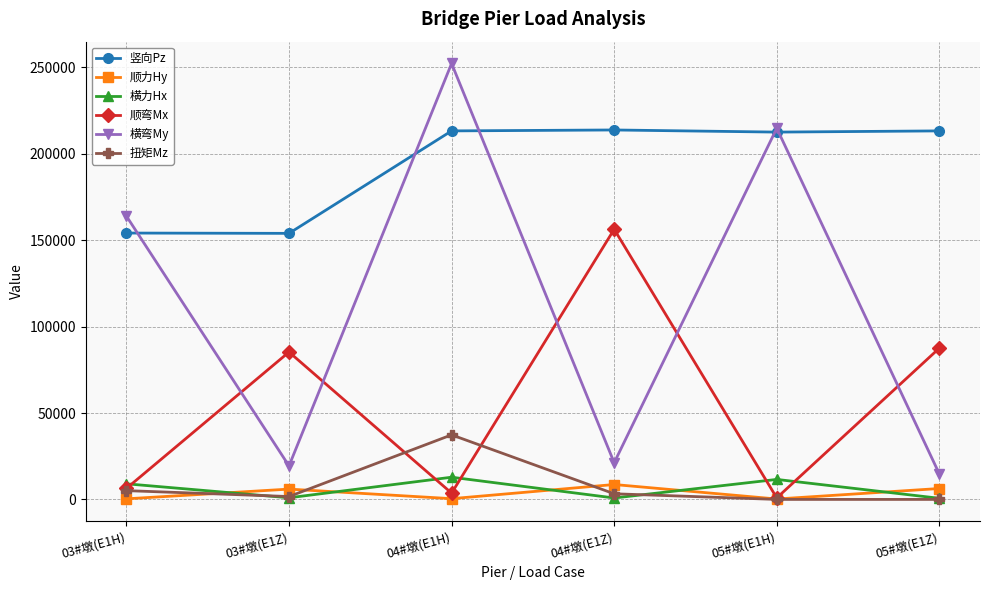

Does the chart have visible grid lines?

Yes